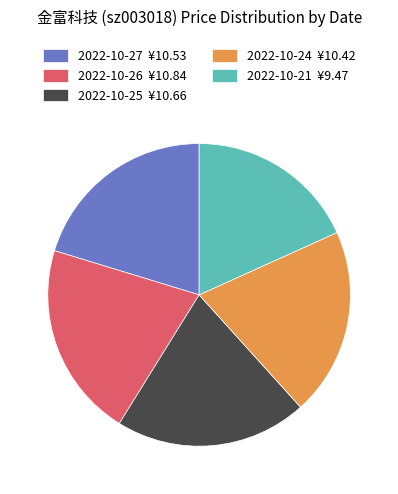

Approximately how many times larger is the value at 2022-10-25 ¥10.66 compared to 2022-10-26 ¥10.84?

1.0